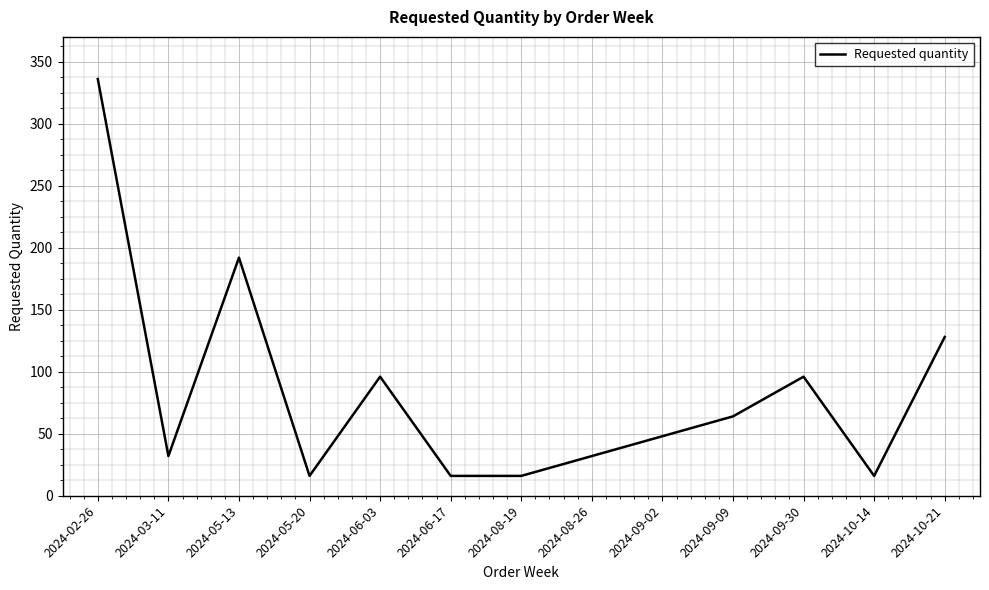

What is the maximum value shown in the chart?

336